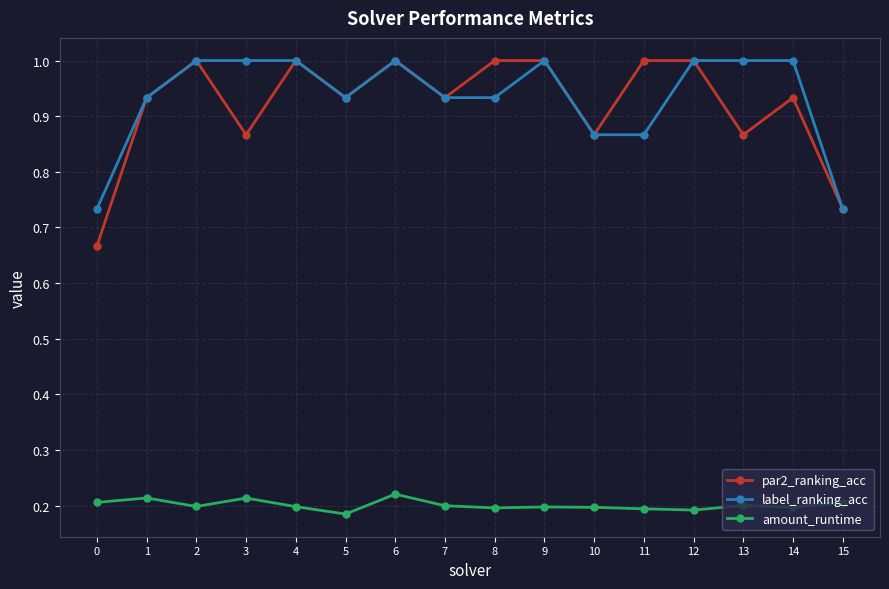

What is the spread (max minus min) of values at 8?

0.8